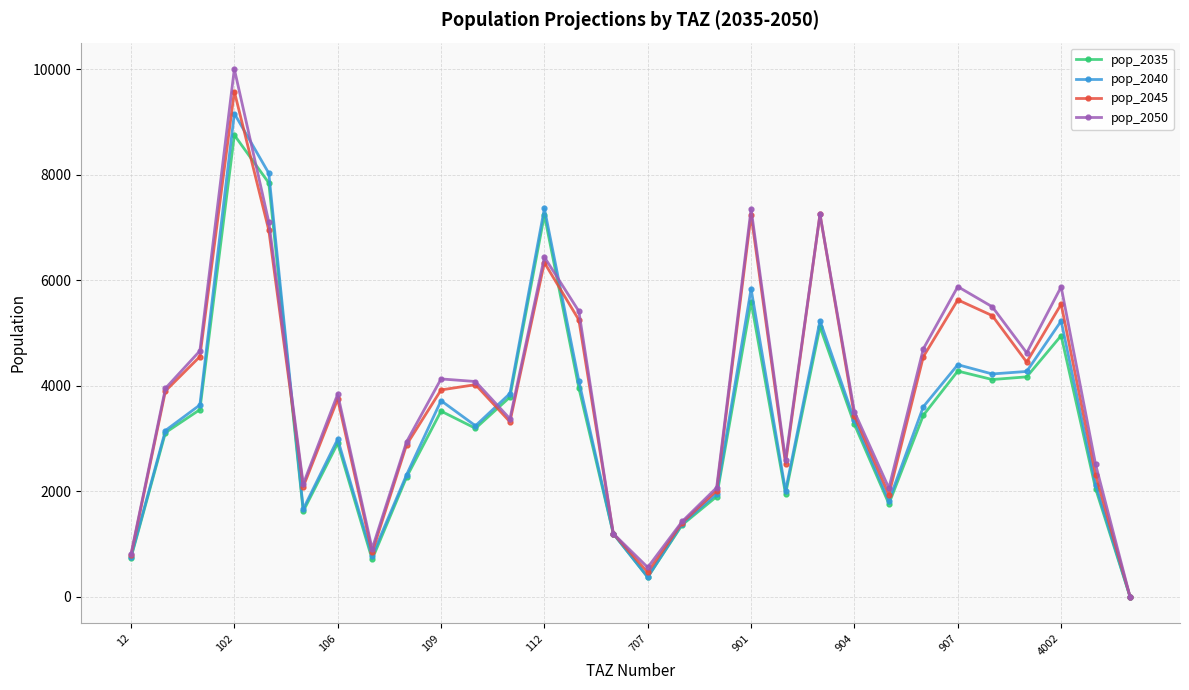

How many series are shown in this chart?

4